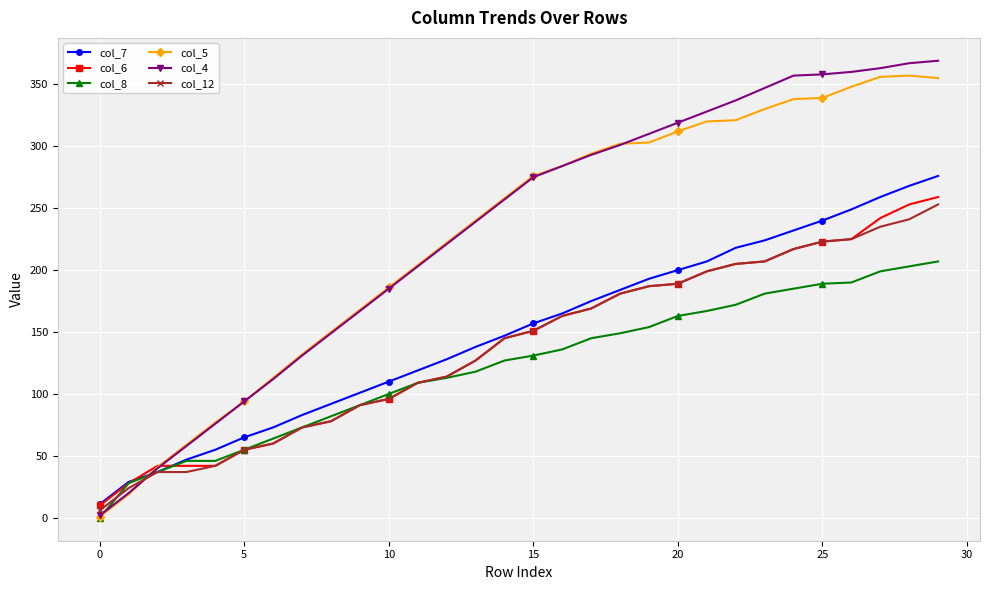

True or false: col_5 has more than 0 interior local peaks.

True